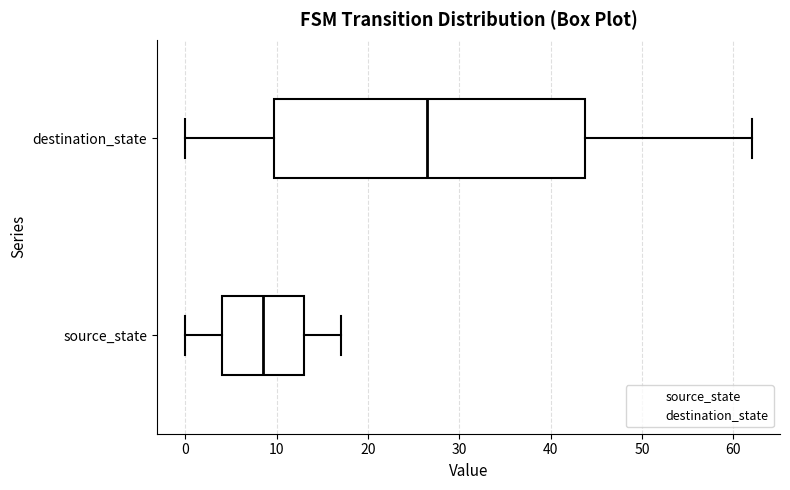

Where does the median line of the box for destination_state sit on the x-axis? The values are not printed on the chart, so give them approximately, as read against the axis.

27